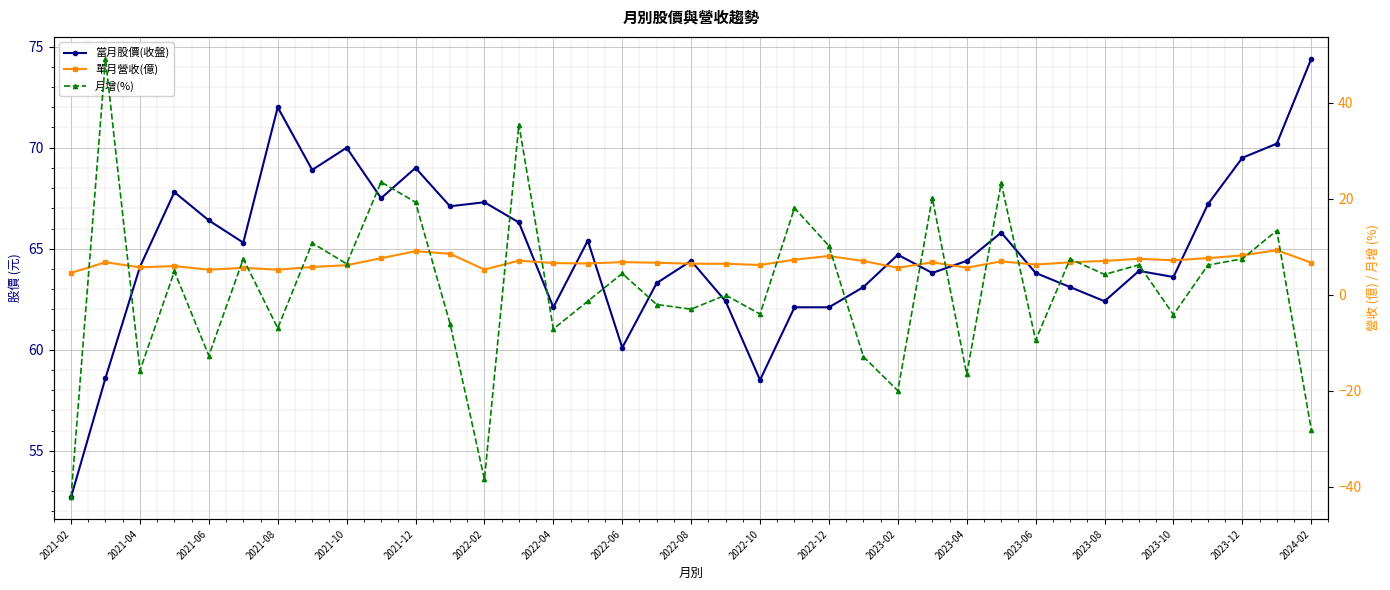

How many data points does each series have?

37